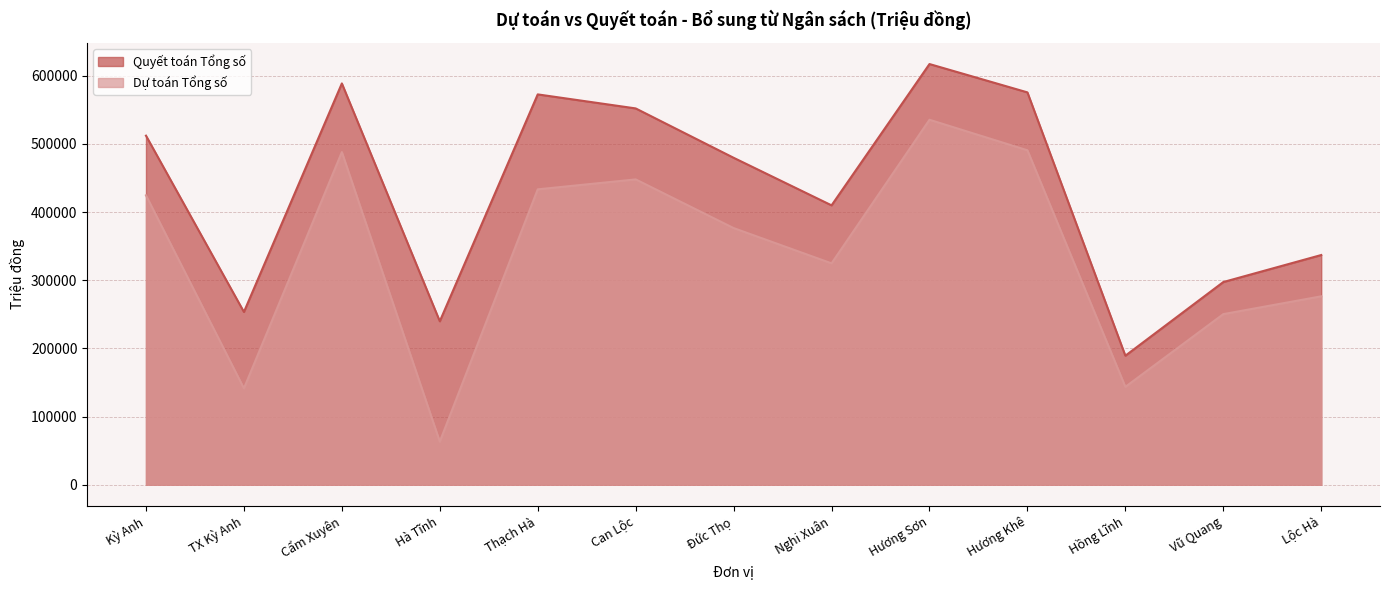

What is the sum of the Quyết toán Tổng số values at Hồng Lĩnh and Cẩm Xuyên?

777944.6